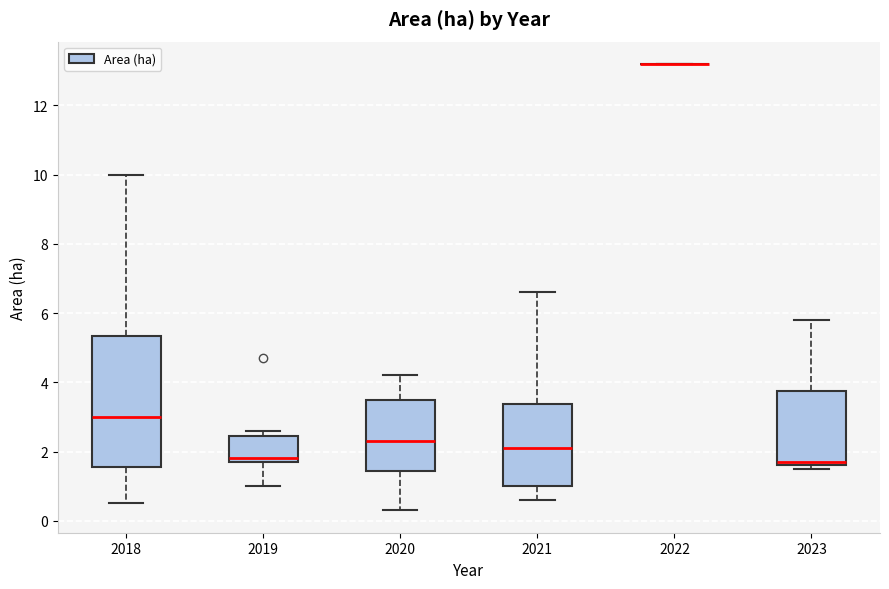

Comparing the boxes themselves (not the whiskers), which one is the tallest?

2018